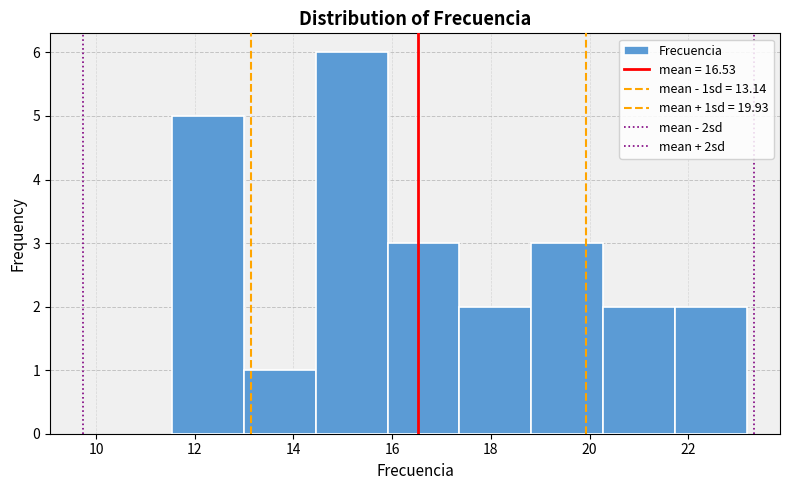

Which range on the x-axis has the tallest bar?

14.4 to 16.0